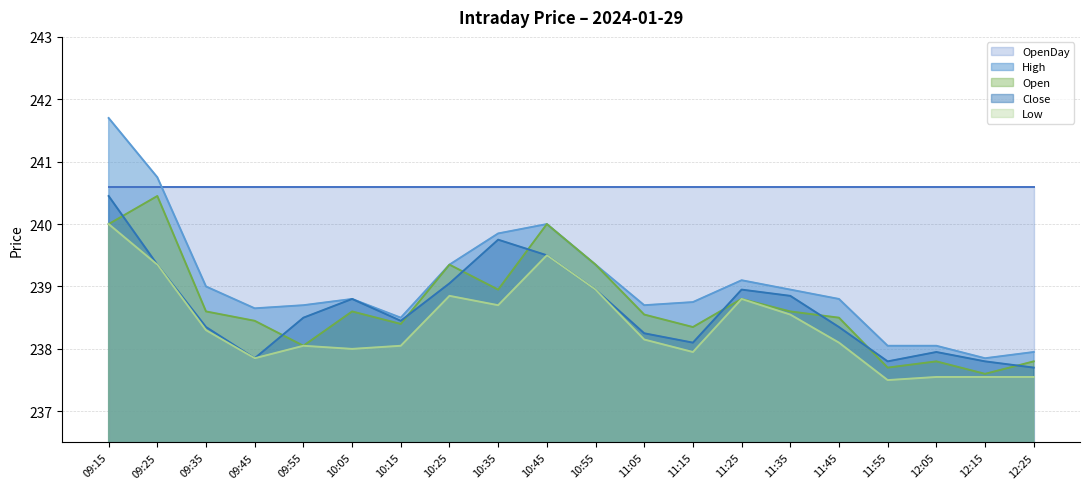

At which category is the sum across all series the highest?

09:15